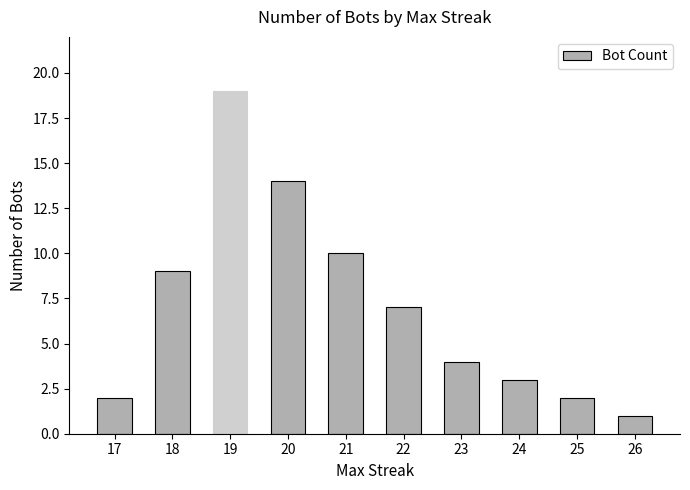

What is the change in value from 22 to 25?

-5